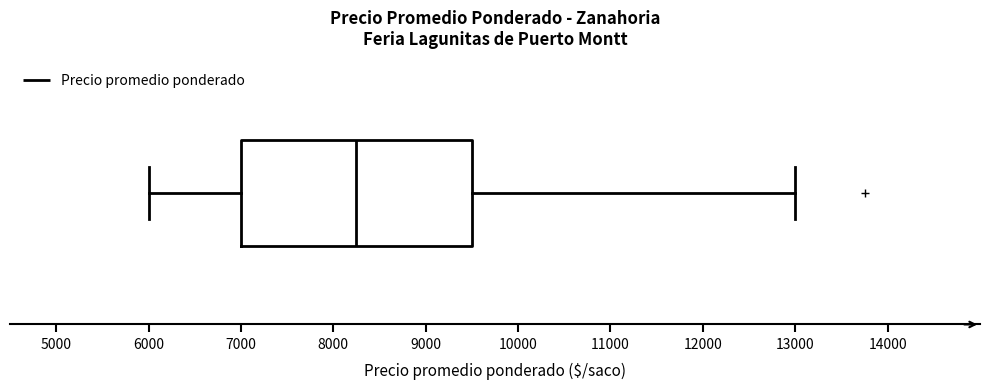

Transcribe this box plot: give where the median line is, the range the box spans, and where the two whiskers end, as read against the x-axis. The values are not printed on the chart, so give them approximately, as read against the axis.

median 8300, box 7000 to 9500, whiskers 6000 to 13000